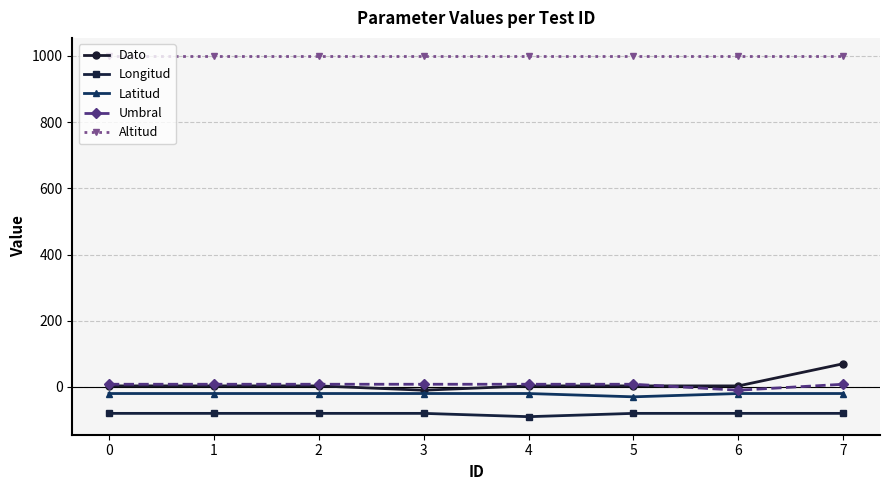

Which series has the widest spread of values?

Dato